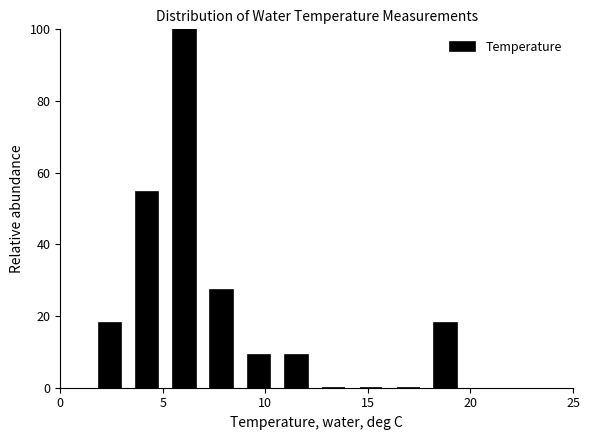

Around what value on the x-axis is the tallest bar? Give the approximate position of its centre, as read against the axis.

6.0